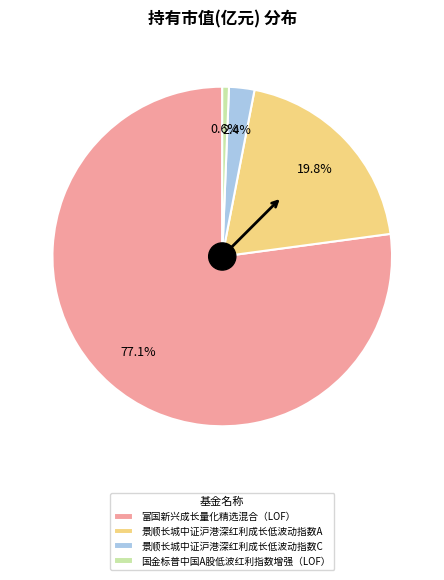

What percentage is the 景顺长城中证沪港深红利成长低波动指数C slice, to the nearest percent?

2%